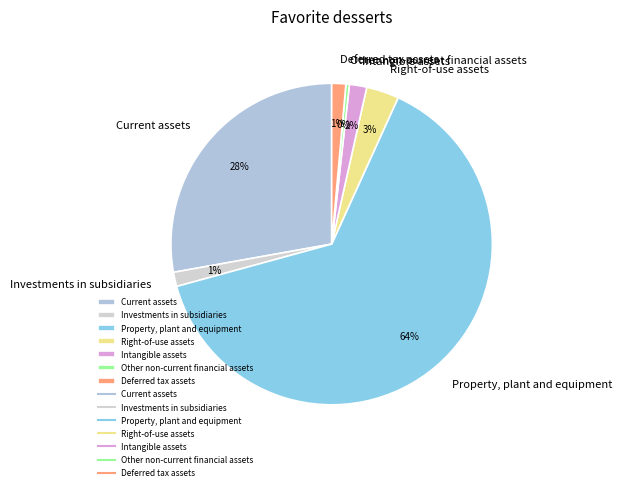

Which category has the smallest portion of the pie?

Other non-current financial assets